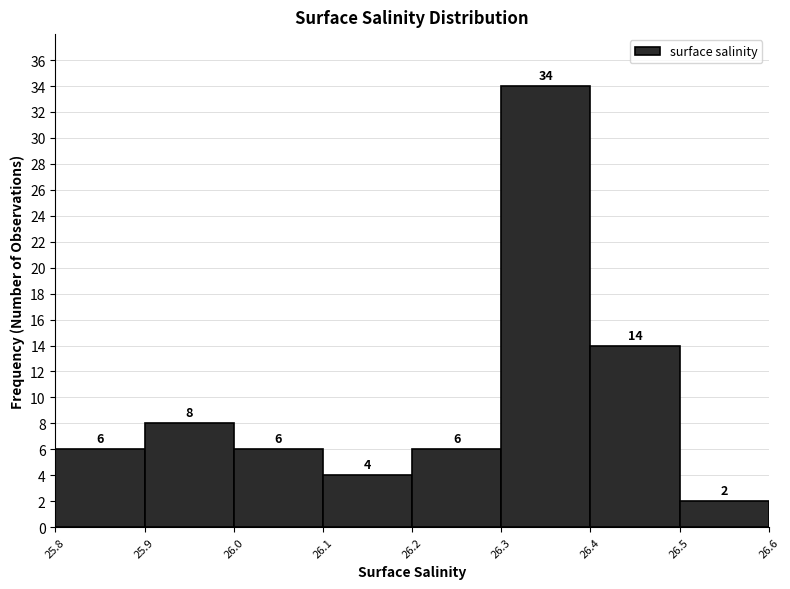

Reading left to right, transcribe this chart: for each bar, give the range it covers on the x-axis and its height.

25.8 to 25.9: 6
25.9 to 26.0: 8
26.0 to 26.1: 6
26.1 to 26.2: 4
26.2 to 26.3: 6
26.3 to 26.4: 34
26.4 to 26.5: 14
26.5 to 26.6: 2